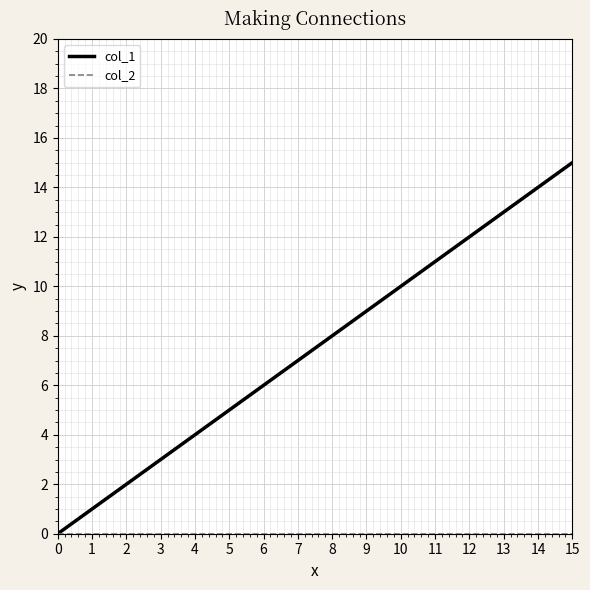

Which label corresponds to the largest value in the chart?

15